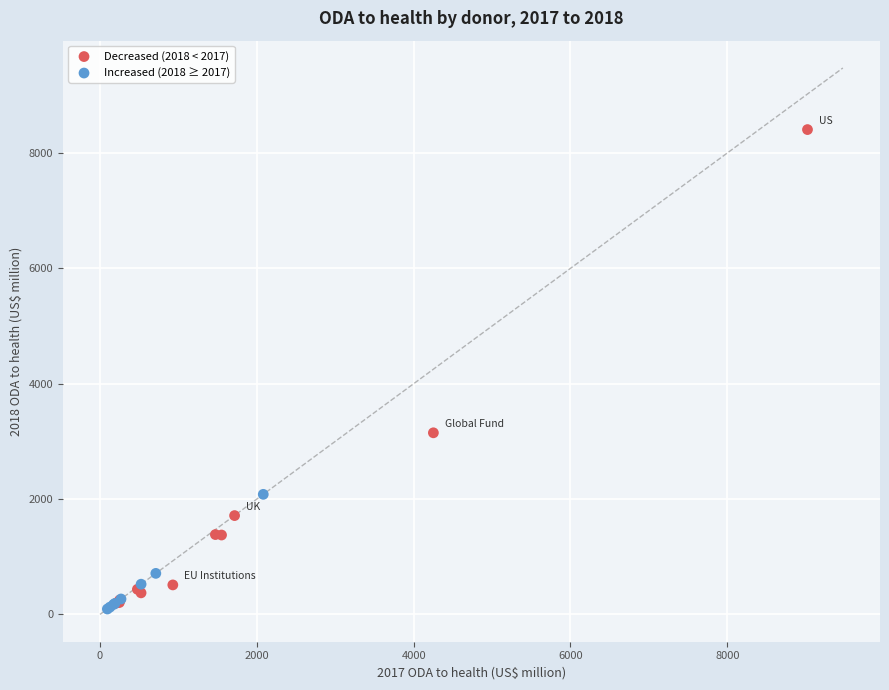

Which series contains the lowest Y value?

Increased (2018 ≥ 2017)